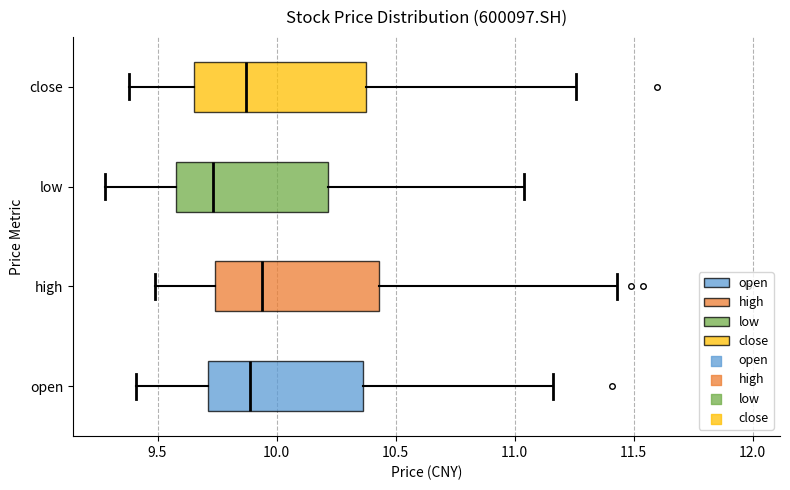

Which box has the furthest to the left median line?

low